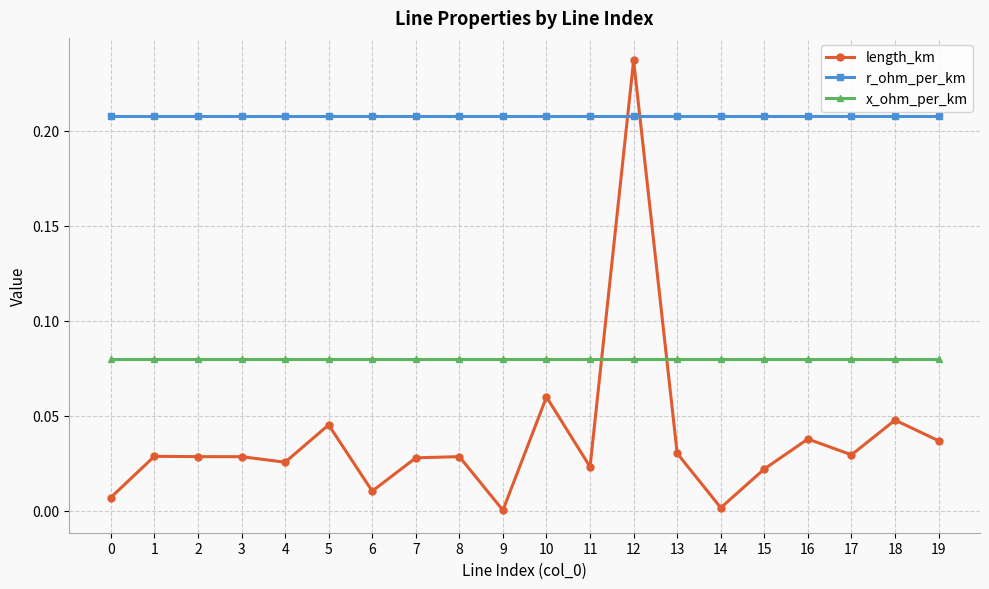

Which series has the largest total across all categories?

r_ohm_per_km